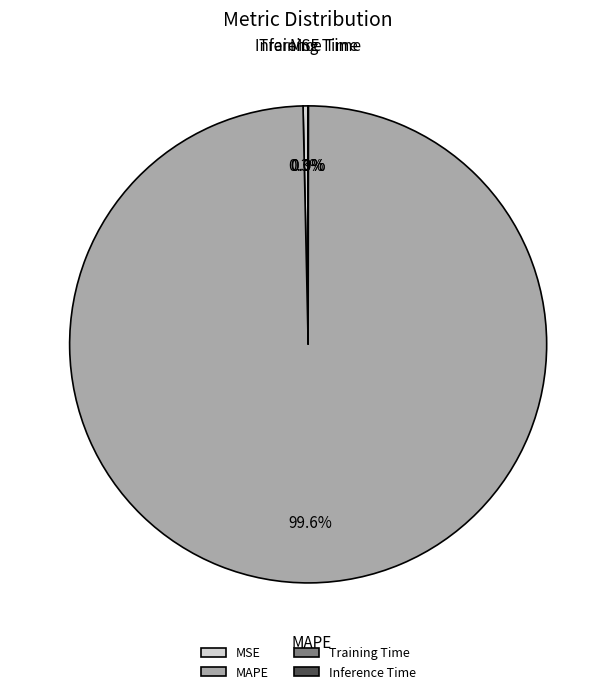

Which slice represents more than half of the pie?

MAPE